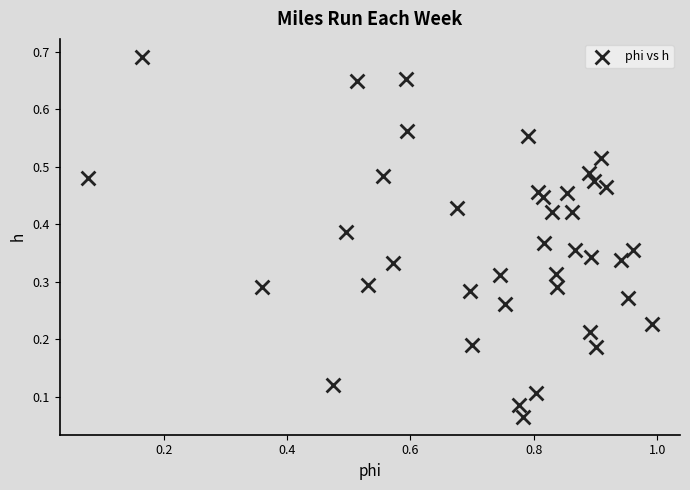

What is the range of X values (max minus min)?

0.9